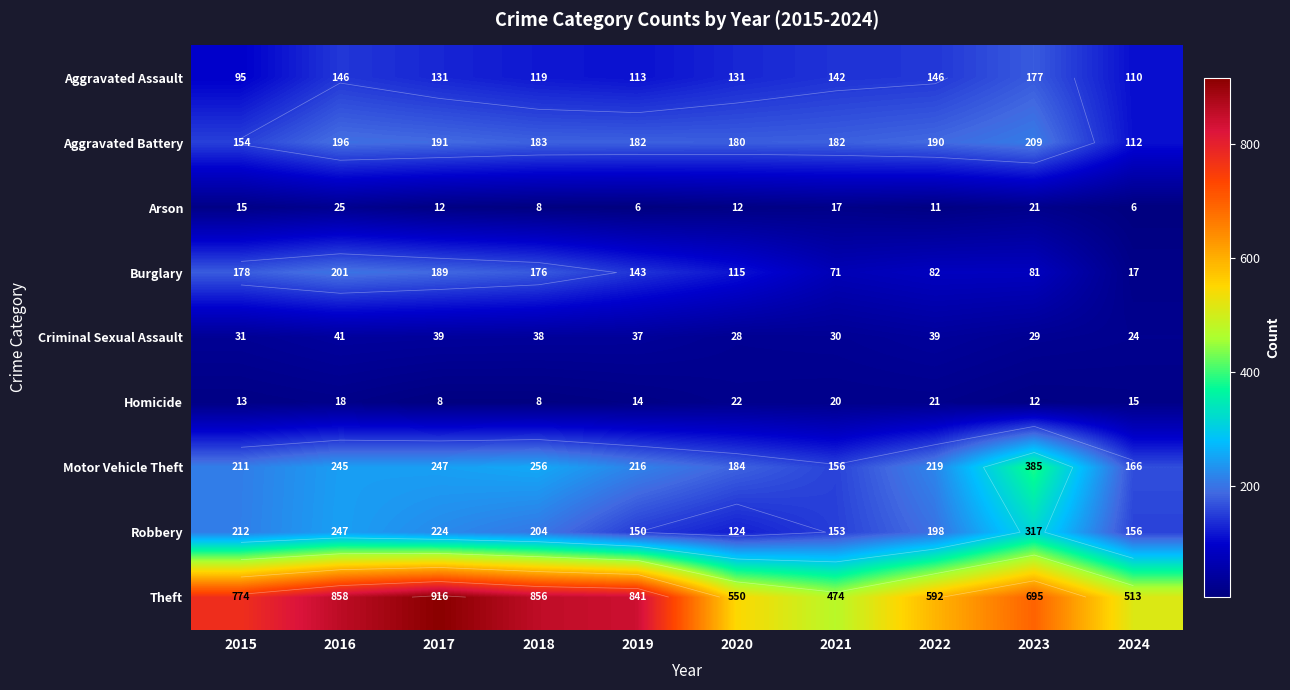

What is the sum of all Robbery values?

1985